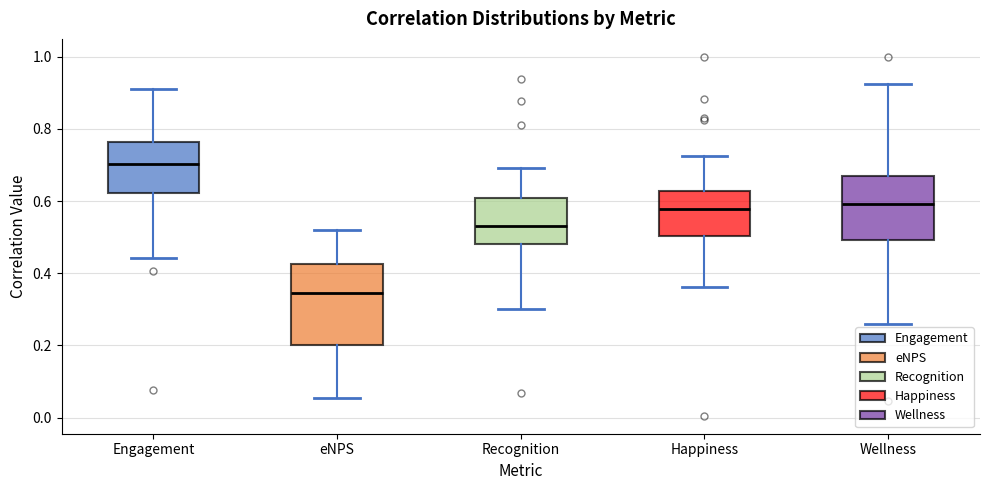

Reading left to right, transcribe this box plot: for each box, give where its median line is, the range the box spans, and where its two whiskers end, as read against the y-axis. The values are not printed on the chart, so give them approximately, as read against the axis.

Engagement: median 0.70, box 0.62 to 0.76, whiskers 0.44 to 0.92
eNPS: median 0.34, box 0.20 to 0.42, whiskers 0.06 to 0.52
Recognition: median 0.54, box 0.48 to 0.60, whiskers 0.30 to 0.70
Happiness: median 0.58, box 0.50 to 0.62, whiskers 0.36 to 0.72
Wellness: median 0.60, box 0.50 to 0.66, whiskers 0.26 to 0.92